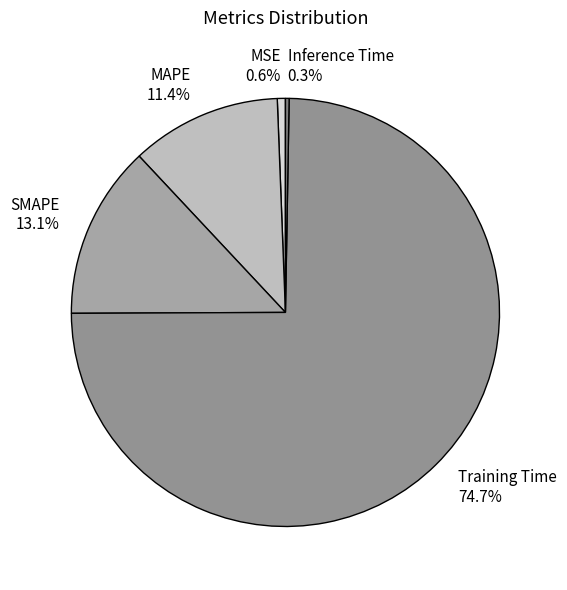

What is the total percentage of SMAPE and MSE?

13.7%